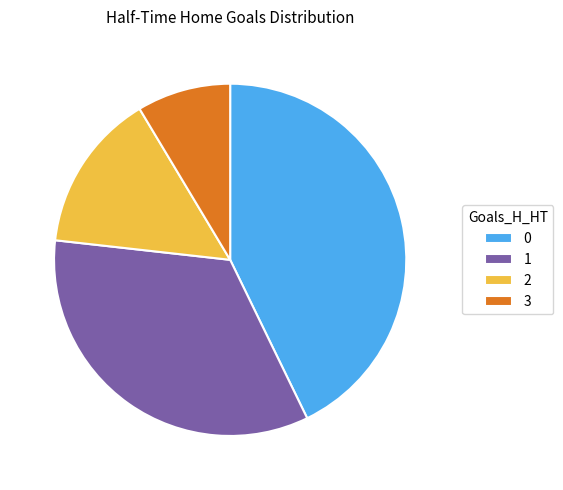

How many segments does this pie chart have?

4